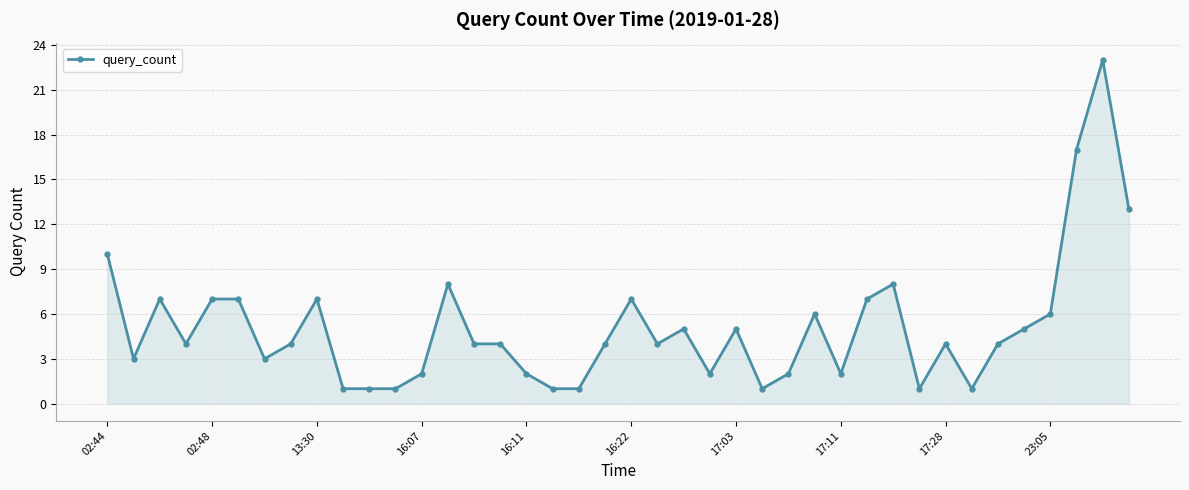

What is the value of the 31st point from the left?

8